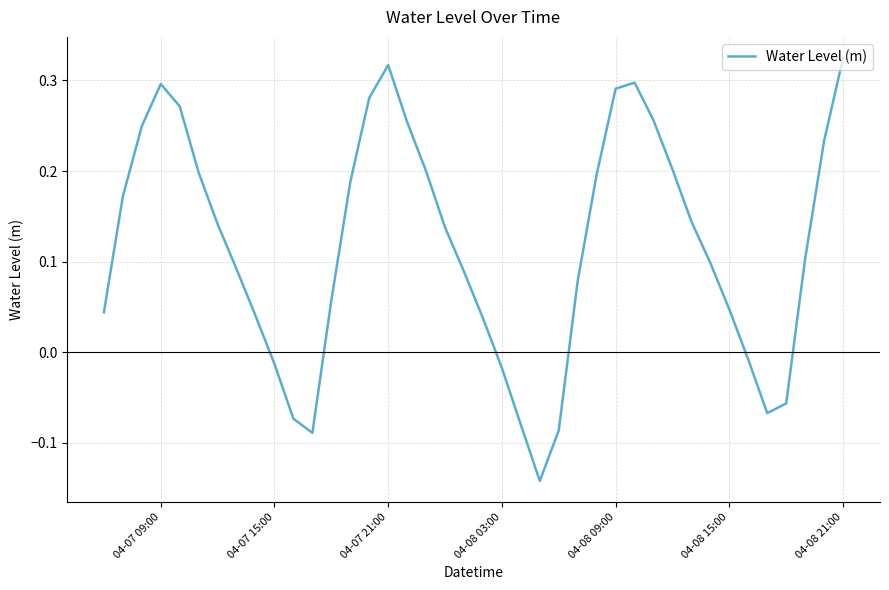

What is the difference between the maximum and second lowest values?

0.4